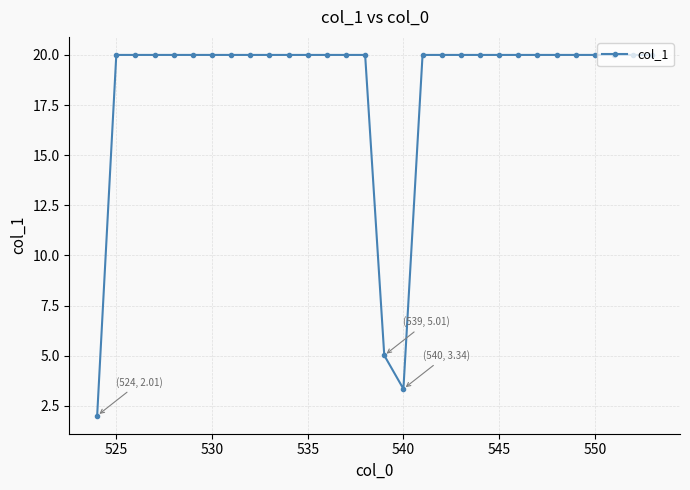

What is the greatest value displayed?

20.0